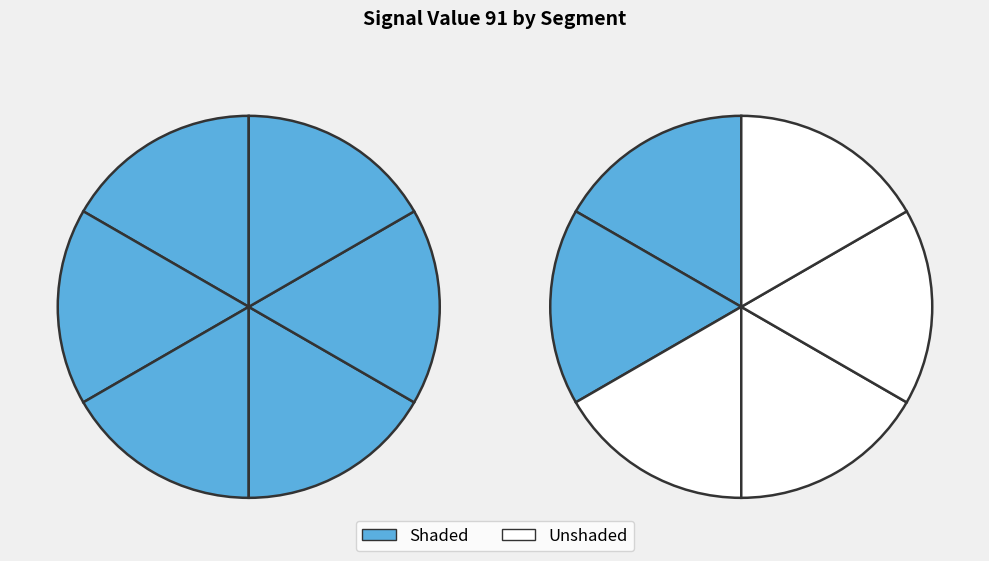

Between signal segment 1 and signal segment 10, which is larger?

signal segment 1